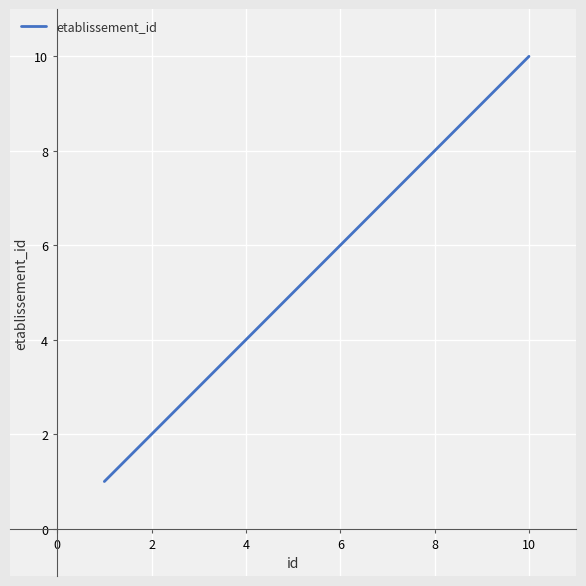

True or false: the data has more than 1 interior local peaks.

False